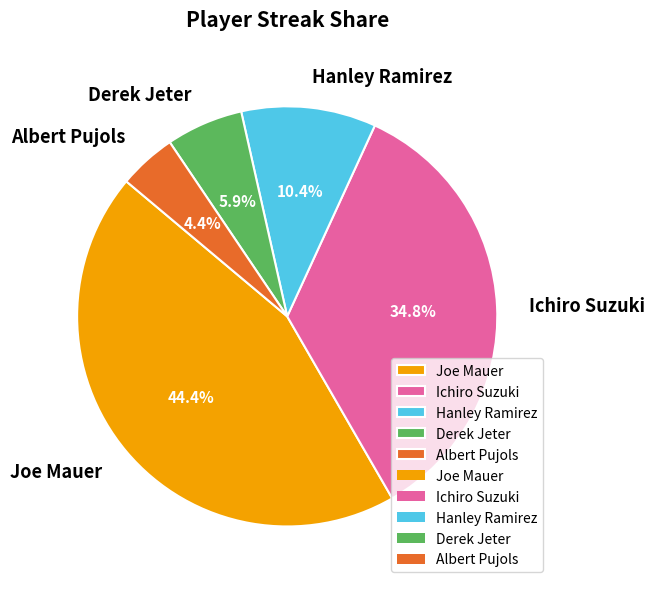

How much of the chart is everything except Hanley Ramirez?

89.6%